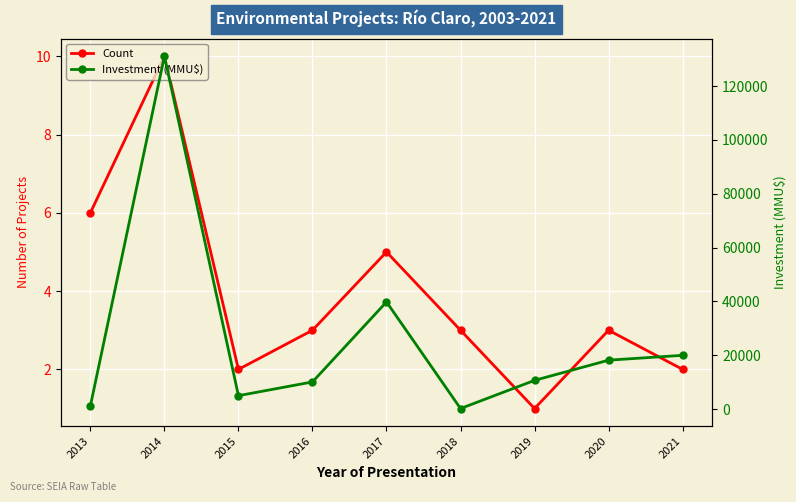

At which label does Count reach its minimum?

2019